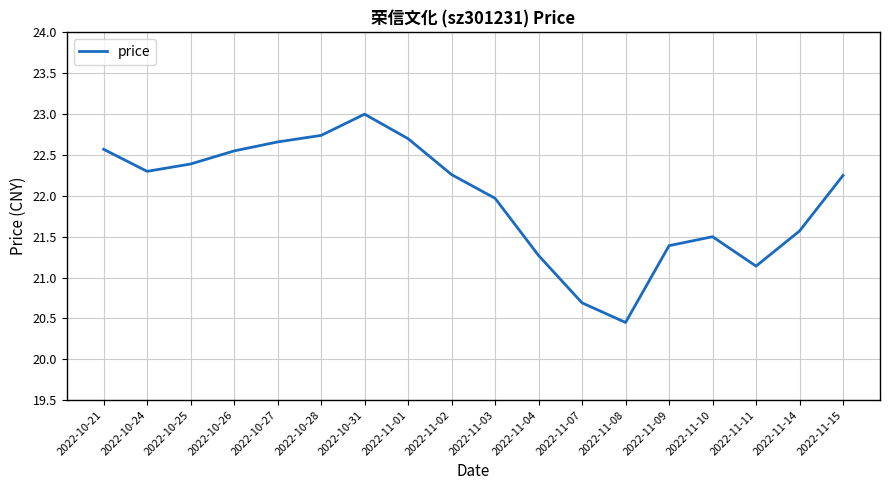

What is the greatest value displayed?

23.0